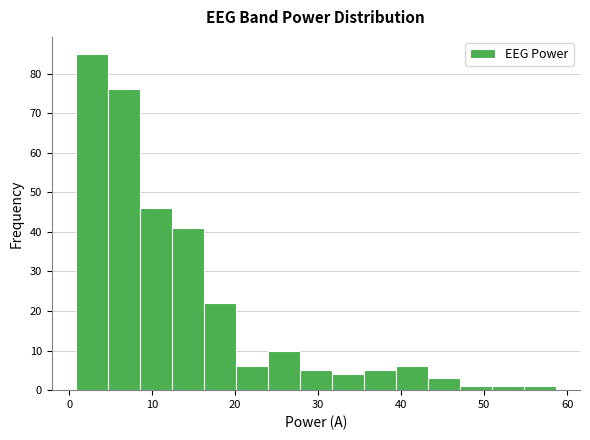

Around what value on the x-axis is the tallest bar? Give the approximate position of its centre, as read against the axis.

3